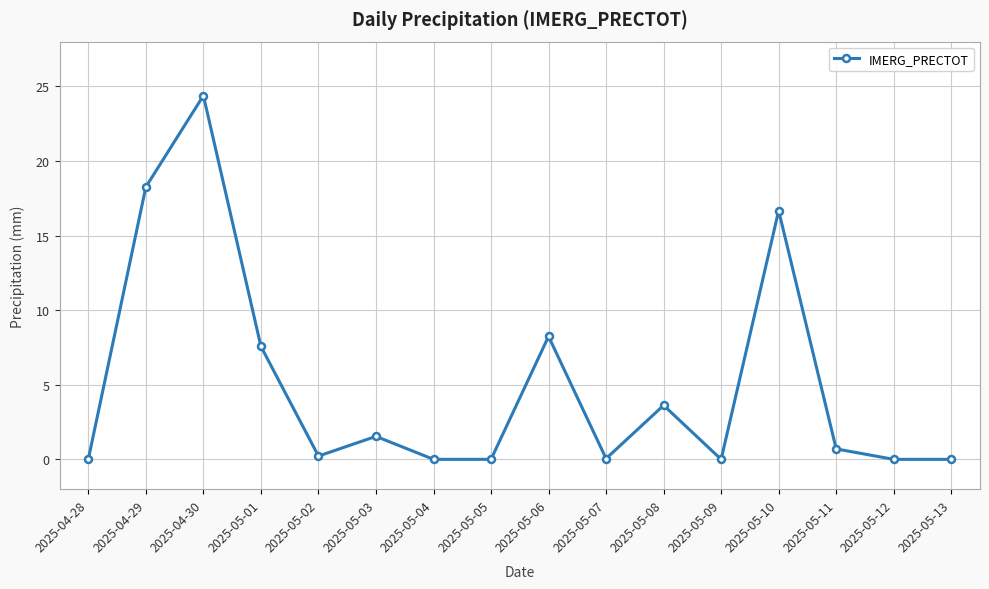

What is the greatest value displayed?

24.4